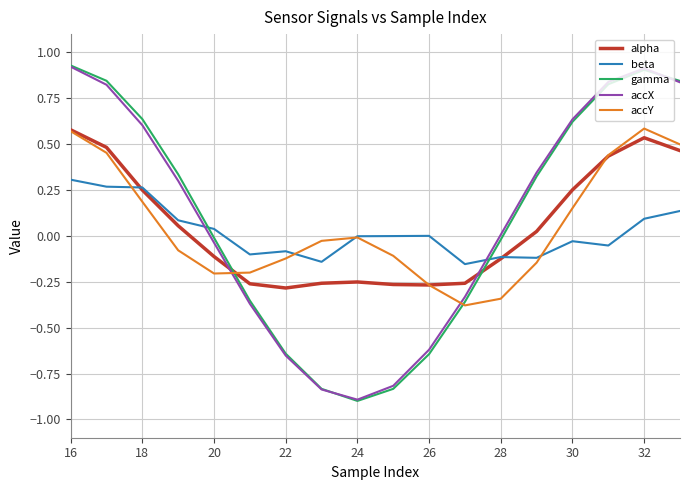

What is the smallest value displayed?

-0.9